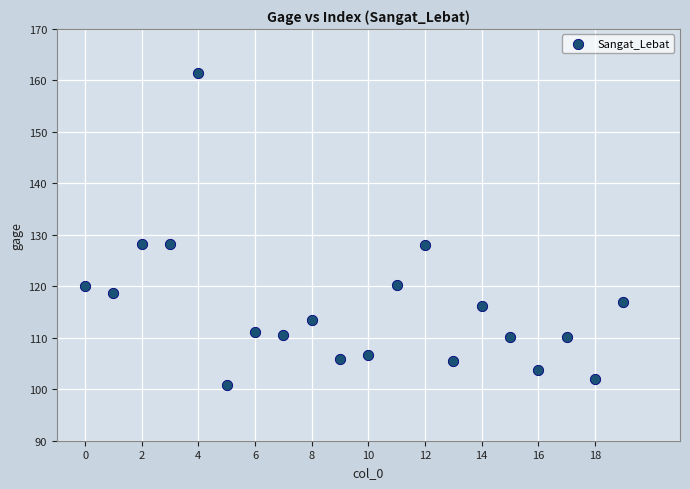

What is the range of Y values (max minus min)?

60.5